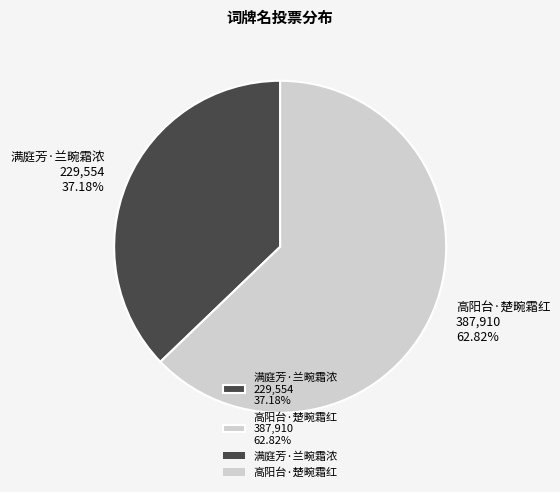

To the nearest percent, what percentage of the pie is 高阳台·楚畹霜红?

63%